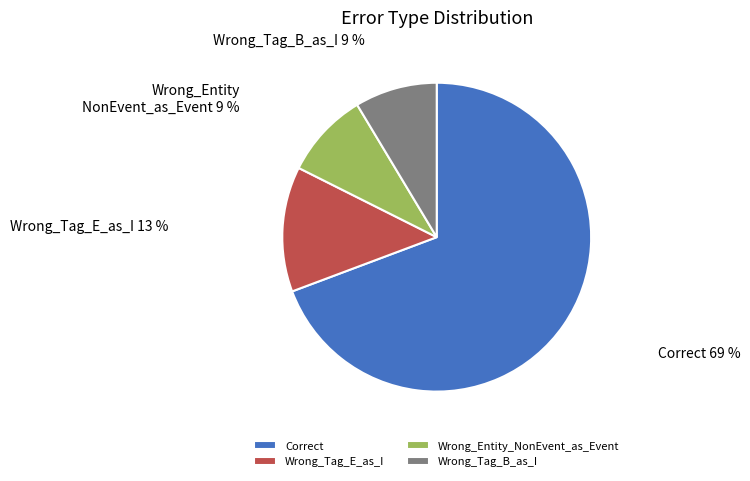

To the nearest percent, what is the difference between the Wrong_Tag_E_as_I and Wrong_Tag_B_as_I slice percentages?

4%